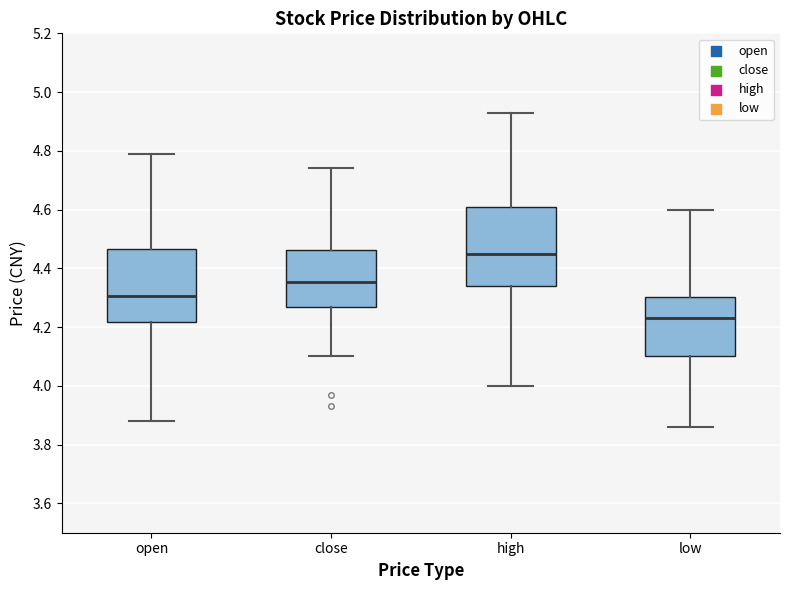

Reading left to right, transcribe this box plot: for each box, give where its median line is, the range the box spans, and where its two whiskers end, as read against the y-axis. The values are not printed on the chart, so give them approximately, as read against the axis.

open: median 4.30, box 4.22 to 4.46, whiskers 3.88 to 4.80
close: median 4.36, box 4.28 to 4.46, whiskers 4.10 to 4.74
high: median 4.46, box 4.34 to 4.62, whiskers 4.00 to 4.94
low: median 4.24, box 4.10 to 4.30, whiskers 3.86 to 4.60